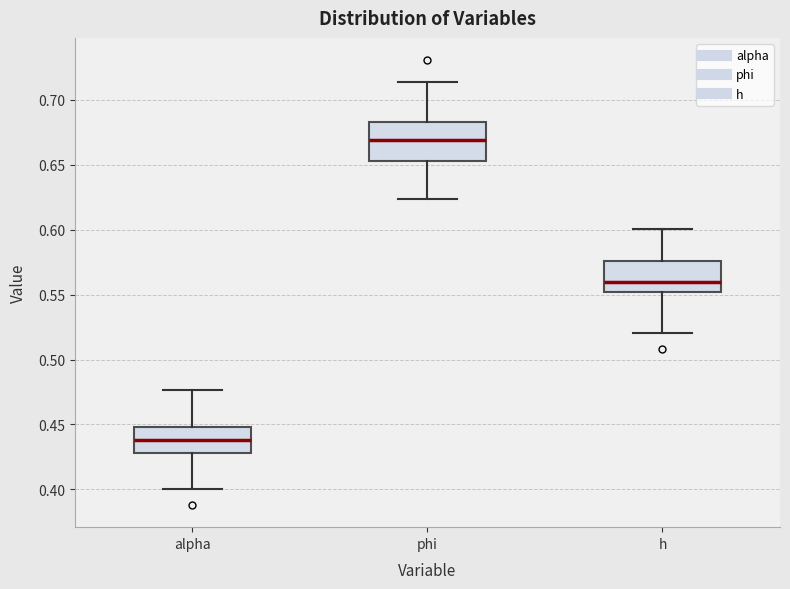

Comparing the boxes themselves (not the whiskers), which one is the tallest?

phi